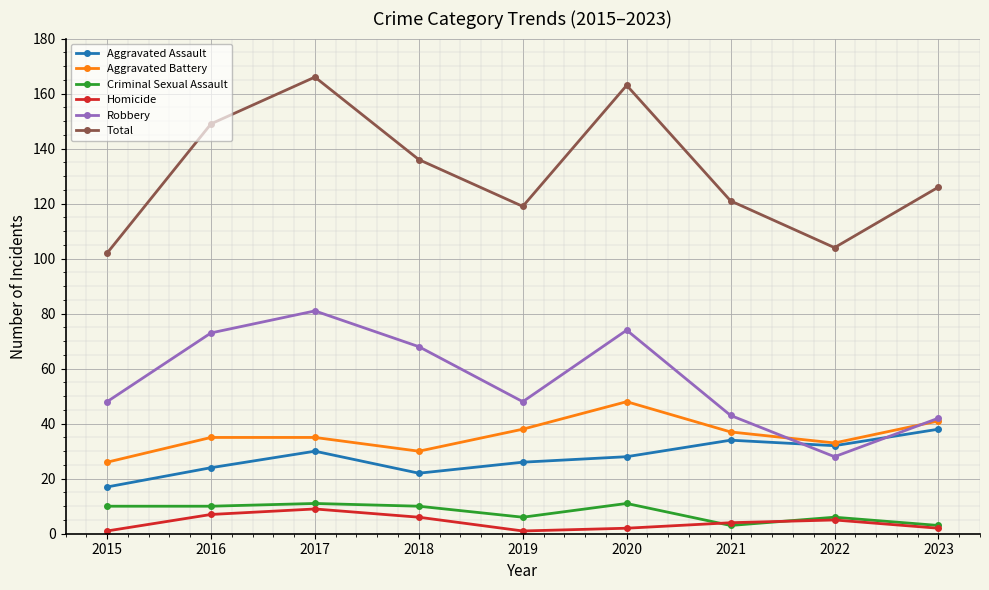

The value of Total at 2021 is 167. True or false?

False